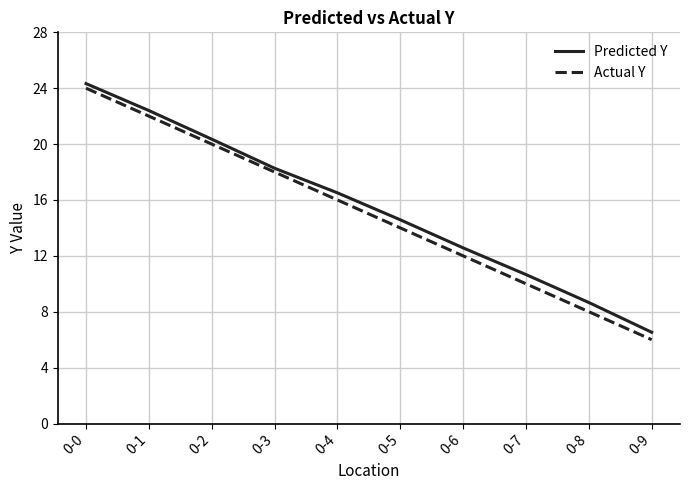

List the labels in order of Predicted Y value, smallest first.

0-9, 0-8, 0-7, 0-6, 0-5, 0-4, 0-3, 0-2, 0-1, 0-0